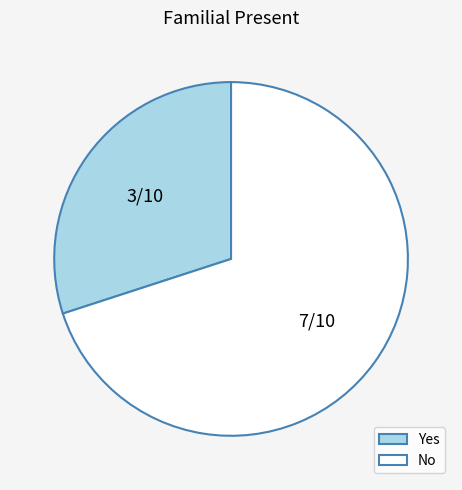

Which has a higher value, Yes or No?

No